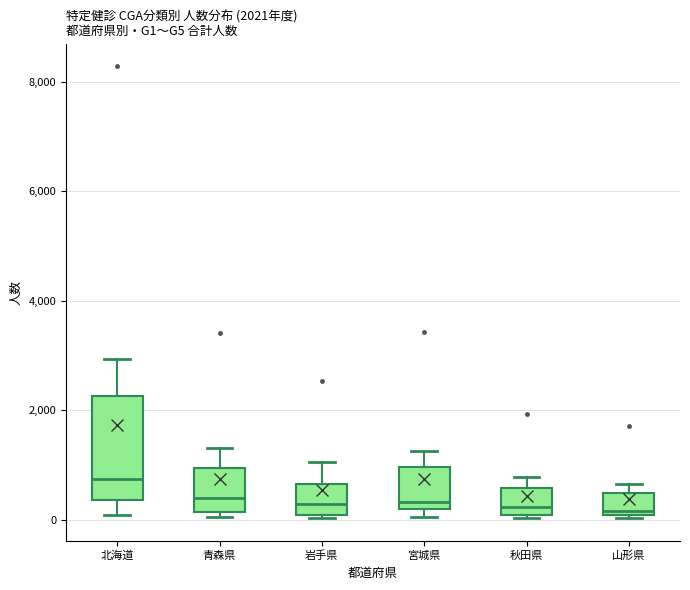

Which box is the tallest, from its lower edge to its upper edge?

北海道